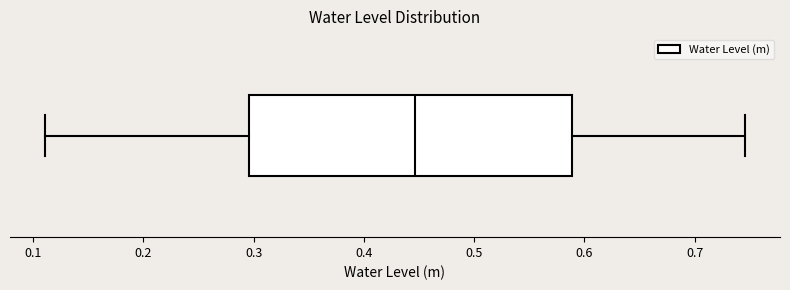

Where does the right whisker of the box end on the x-axis? The values are not printed on the chart, so give them approximately, as read against the axis.

0.75